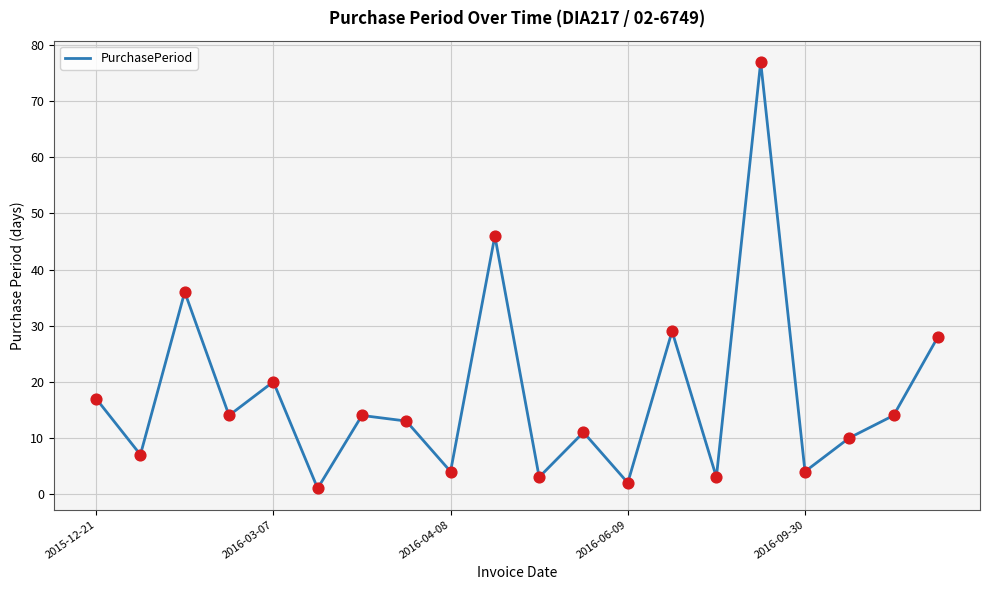

What is the maximum value shown in the chart?

77